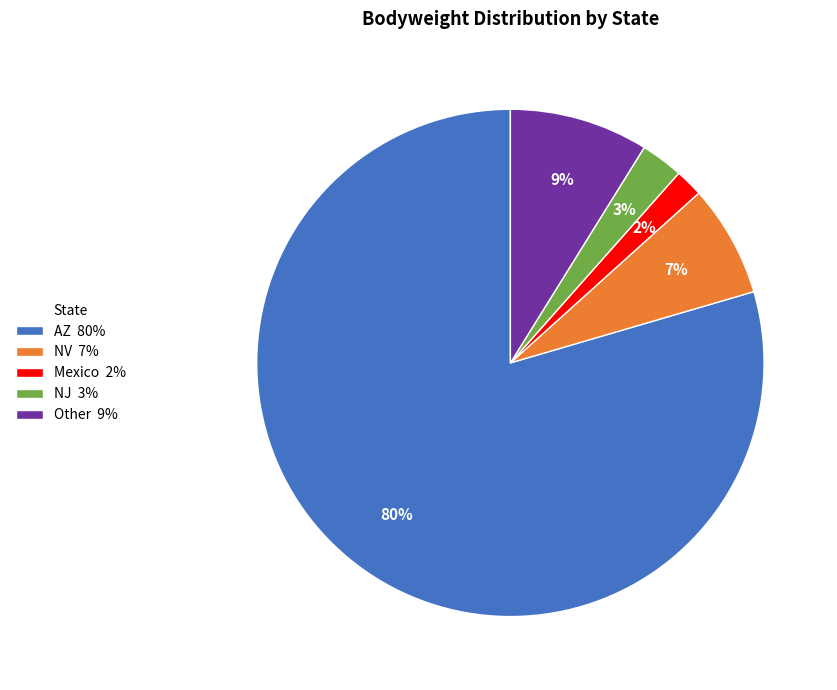

What is the ratio of the value at Other to the value at AZ?

0.1